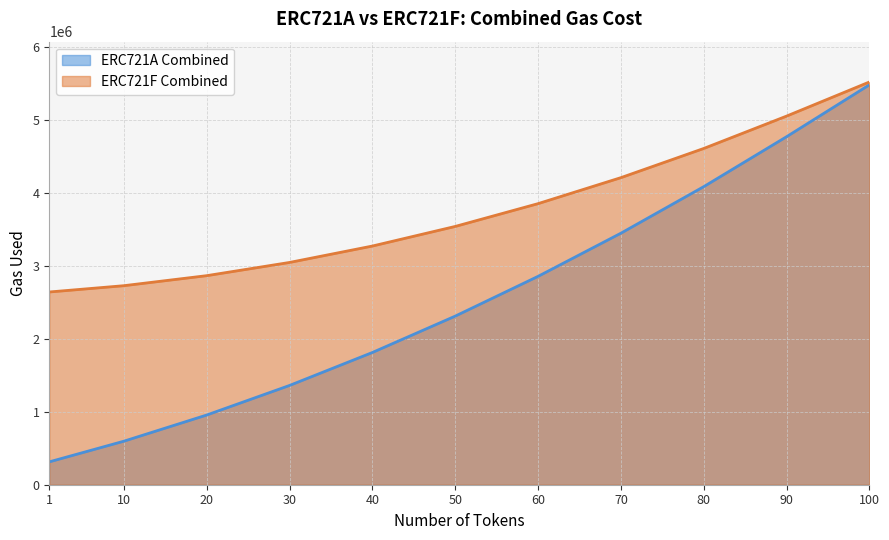

Read the ERC721F Combined value at 100, to the nearest 50.

5524400